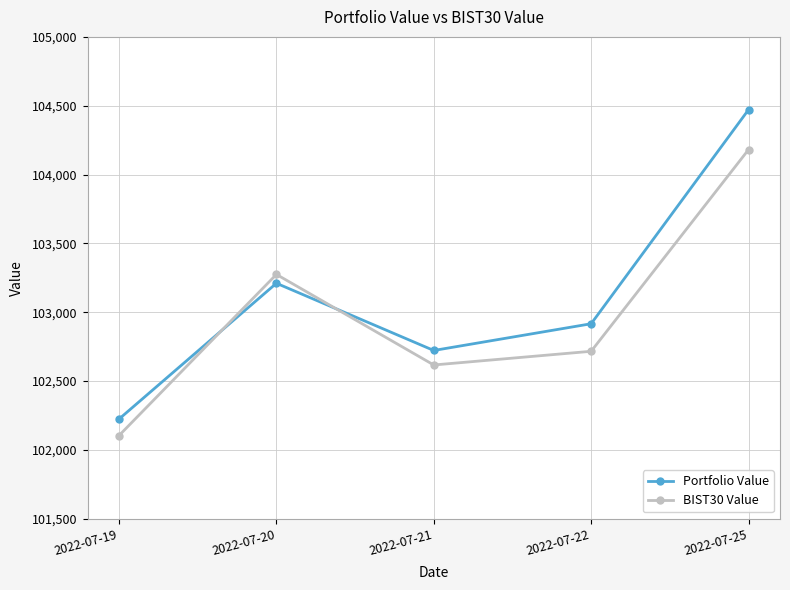

At which label is Portfolio Value closest to 103347?

2022-07-20